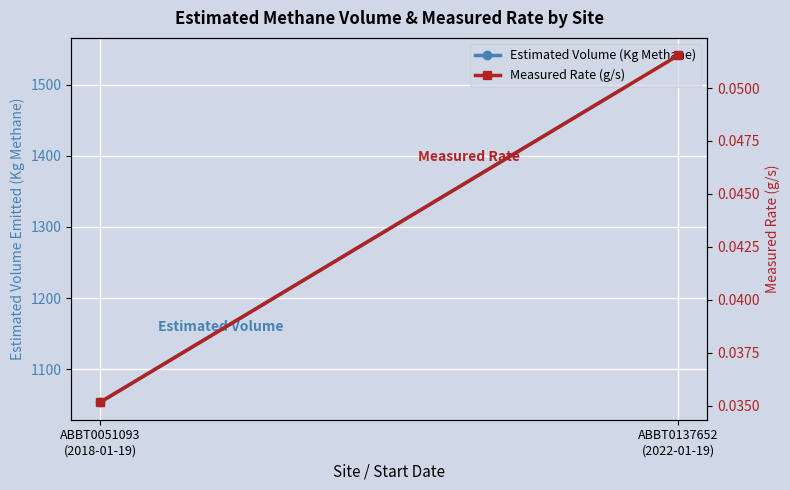

At ABBT0051093
(2018-01-19), list the series in order from smallest to largest.

Measured Rate (g/s), Estimated Volume (Kg Methane)